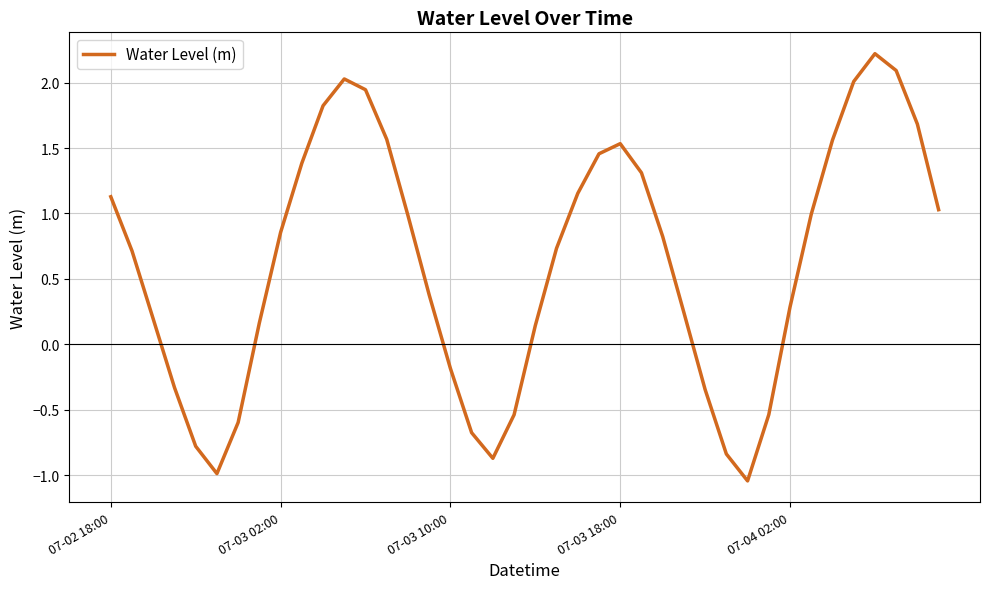

What is the difference between the maximum and minimum values?

3.3